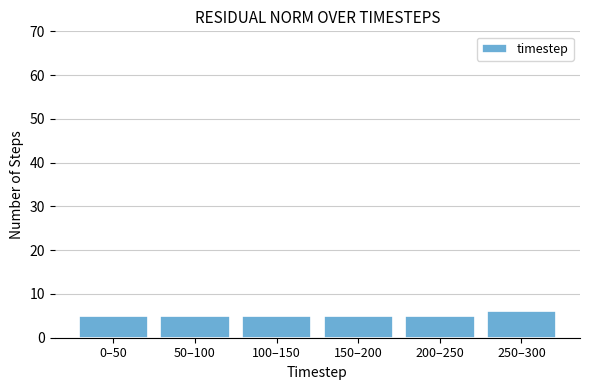

Reading left to right, list all the values displayed in this chart.

5	5	5	5	5	6